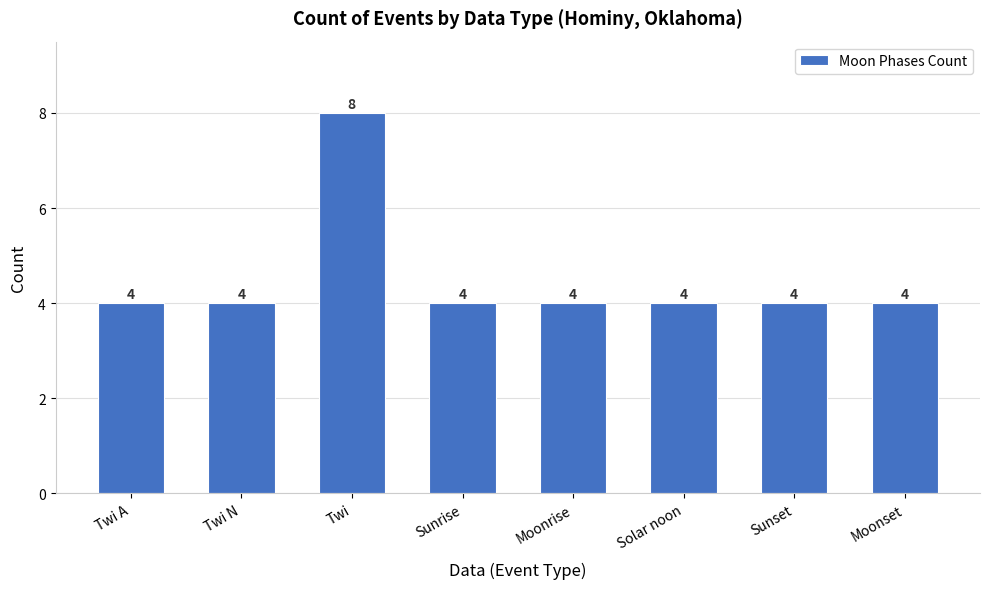

Is it true that the value at Twi N is 4?

True